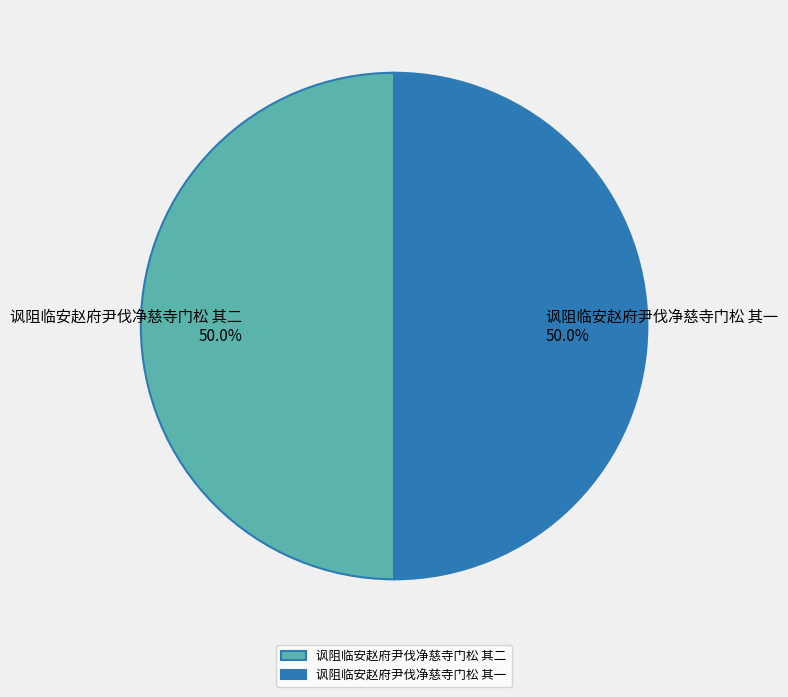

Combined, do 讽阻临安赵府尹伐净慈寺门松 其二 and 讽阻临安赵府尹伐净慈寺门松 其一 account for over 50%?

Yes